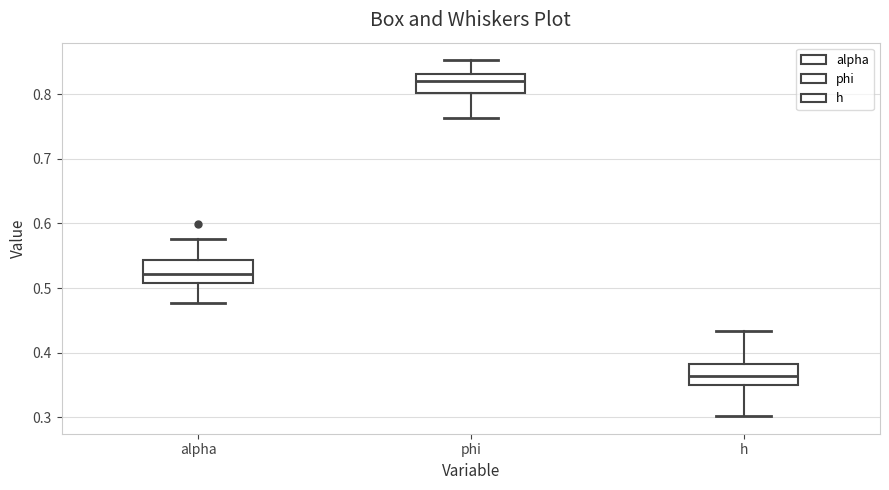

Where is the upper edge of the box for h on the y-axis? The values are not printed on the chart, so give them approximately, as read against the axis.

0.38